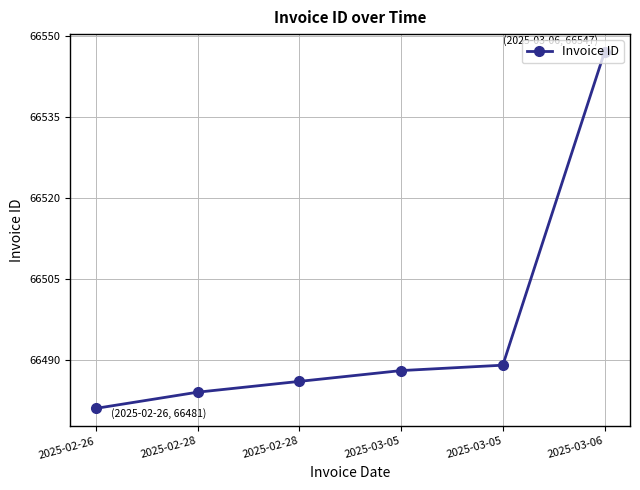

The value at 2025-02-26 is 66481. True or false?

True